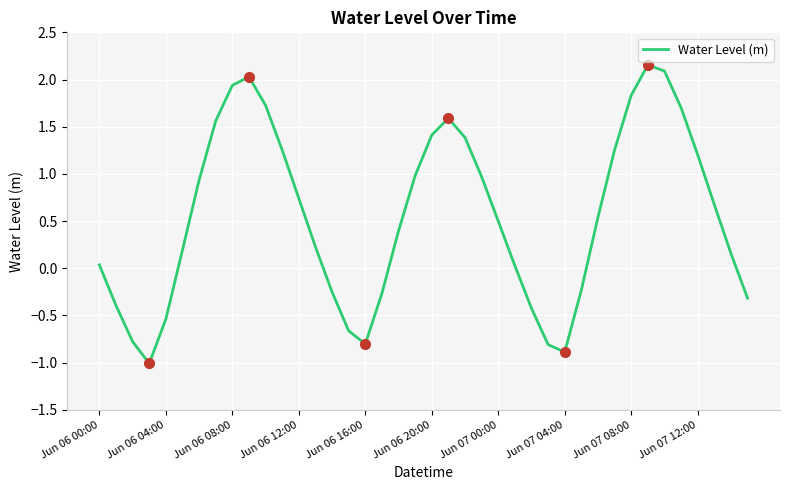

What is the smallest value displayed?

-1.0